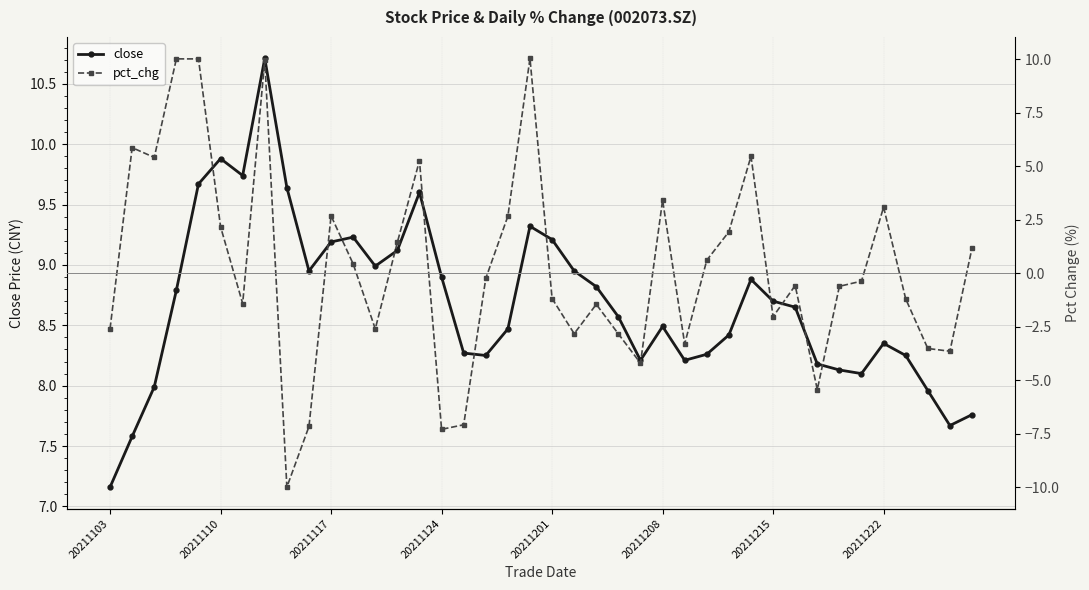

True or false: close has more than 1 interior local peaks.

True